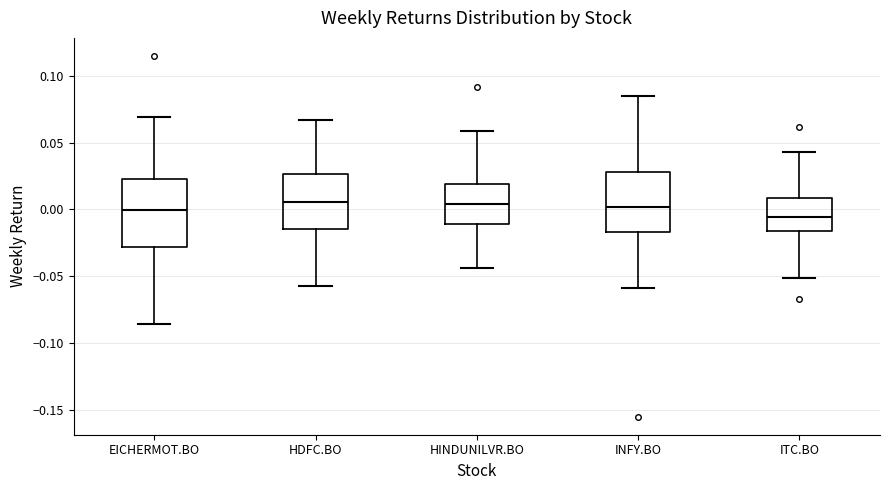

Where is the lower edge of the box for ITC.BO on the y-axis? The values are not printed on the chart, so give them approximately, as read against the axis.

-0.015